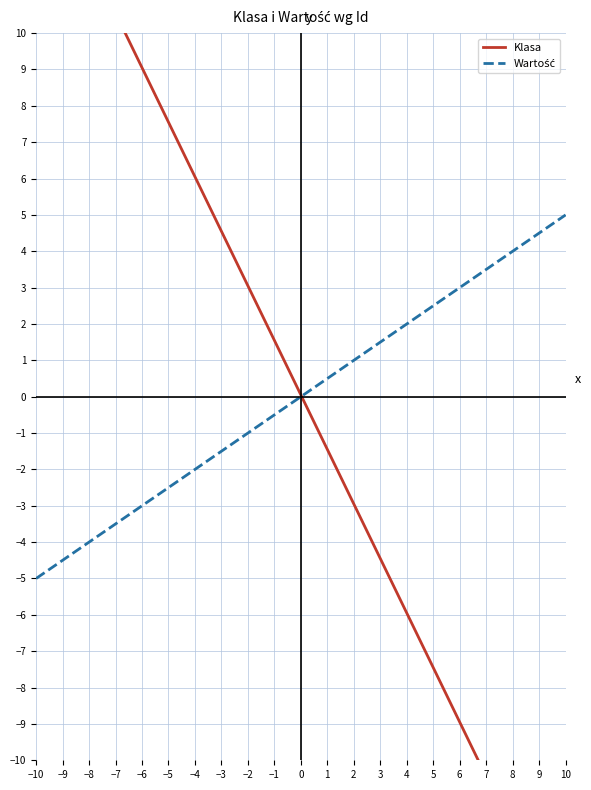

Which series changed the most between −6 and 7?

Klasa